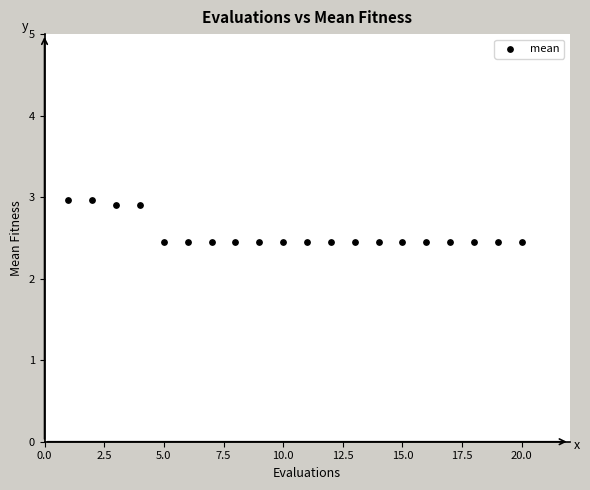

What is the range of Y values (max minus min)?

0.5